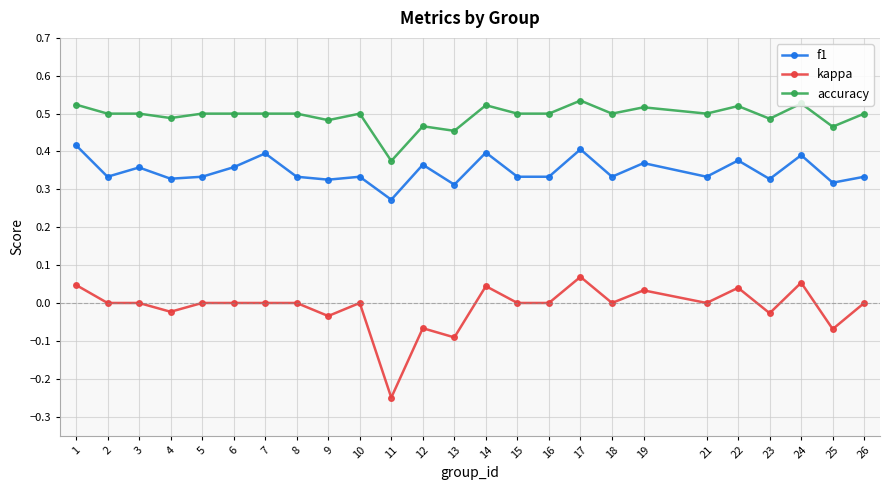

What is the sum of the f1 values at 6 and 18?

0.7